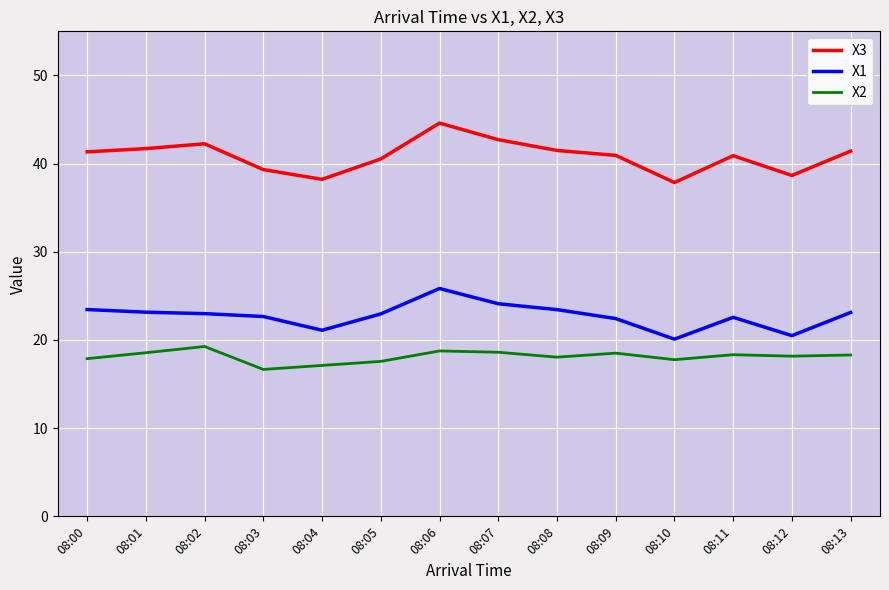

At how many categories does at least one series exceed 28?

14